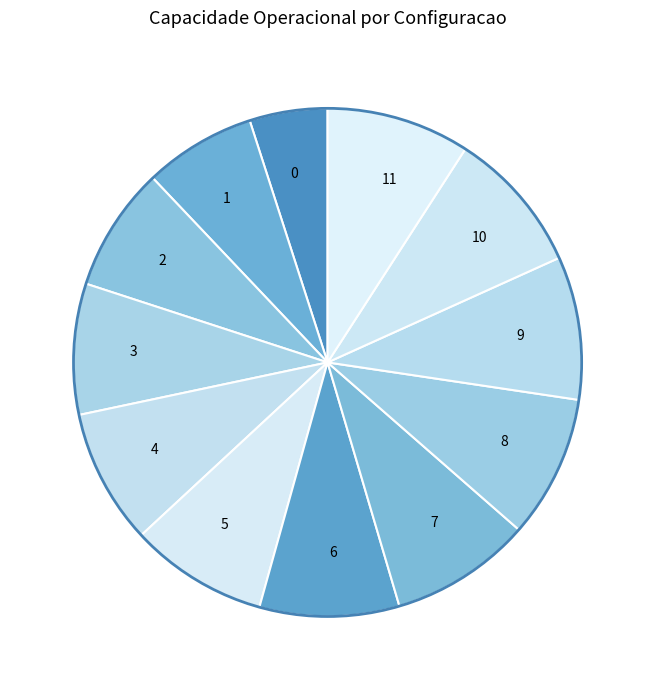

Does 1 account for over 50% of the chart?

No